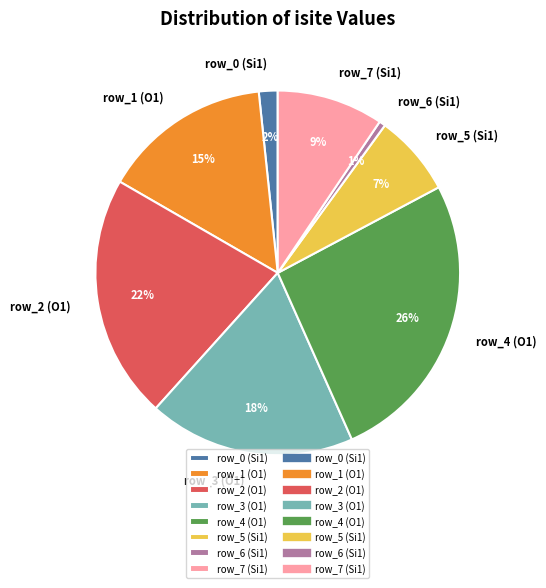

What percentage is the row_5 (Si1) slice, to the nearest percent?

7%